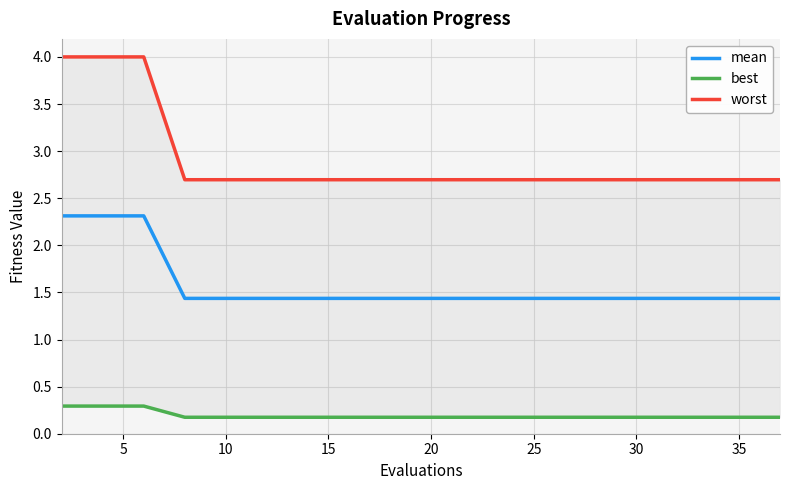

List the series in order of their overall mean, highest first.

worst, mean, best